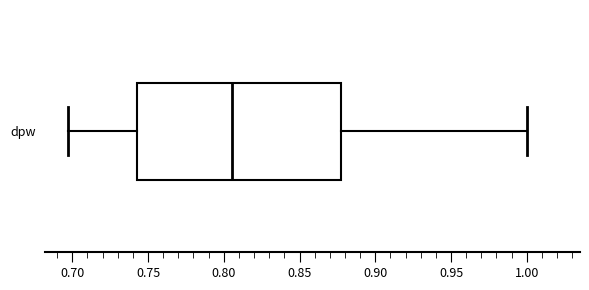

Transcribe this box plot: give where the median line is, the range the box spans, and where the two whiskers end, as read against the x-axis. The values are not printed on the chart, so give them approximately, as read against the axis.

median 0.805, box 0.745 to 0.875, whiskers 0.695 to 1.000